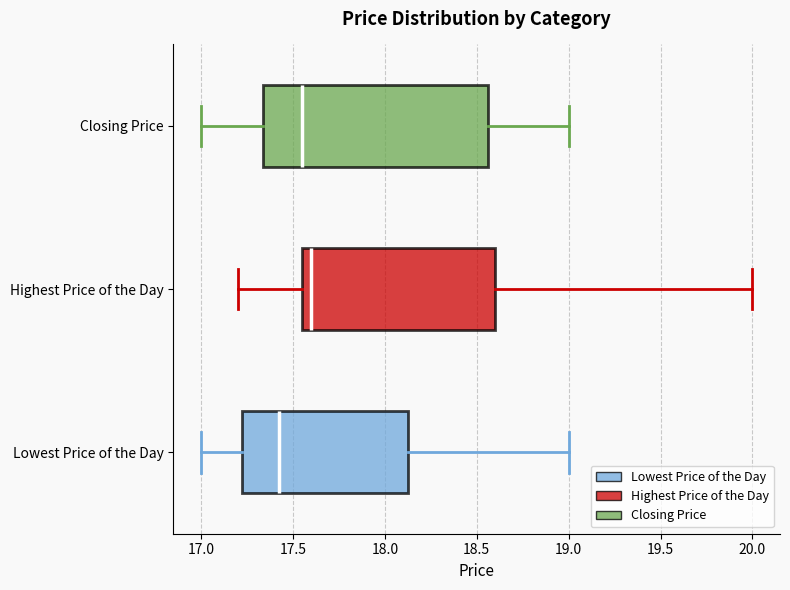

Reading bottom to top, read every box against the x-axis: the position of its median line, the range the box covers, and the ends of its whiskers. The values are not printed on the chart, so give them approximately, as read against the axis.

Lowest Price of the Day: median 17.45, box 17.25 to 18.15, whiskers 17.00 to 19.00
Highest Price of the Day: median 17.60, box 17.55 to 18.60, whiskers 17.20 to 20.00
Closing Price: median 17.55, box 17.35 to 18.55, whiskers 17.00 to 19.00